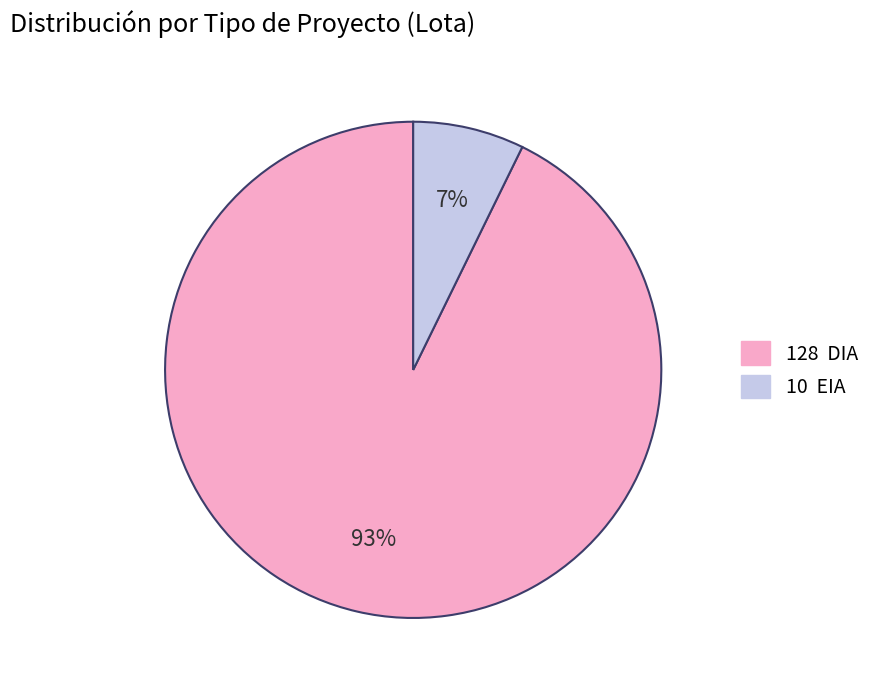

How many slices are in this pie chart?

2